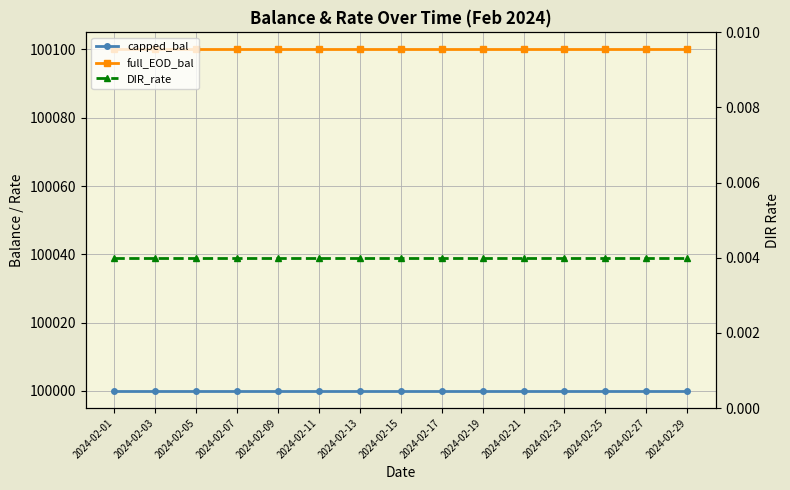

What is the approximate value of full_EOD_bal at 2024-02-27?

100100.0